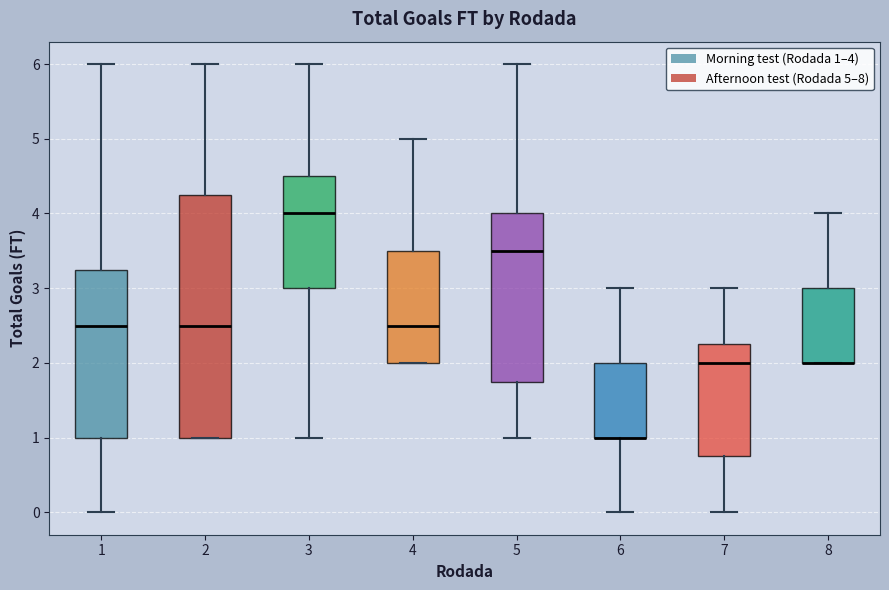

Where does the lower whisker of the box at x = 7 end on the y-axis? The values are not printed on the chart, so give them approximately, as read against the axis.

0.0